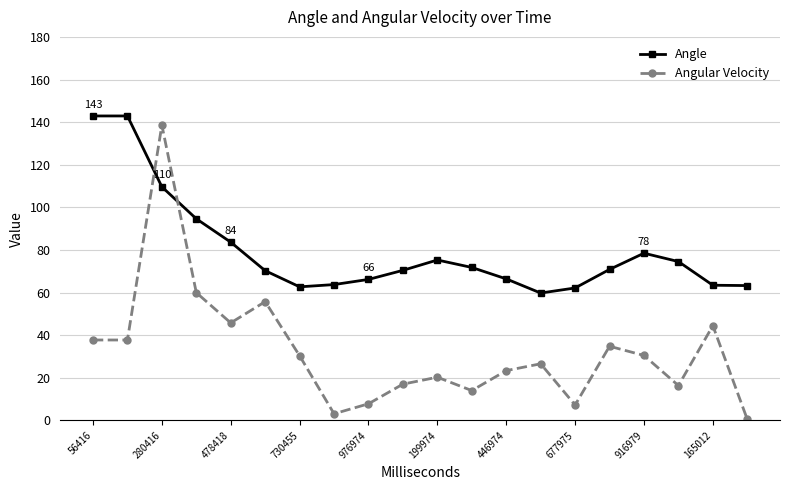

Does the chart display data point markers on the line(s)?

Yes